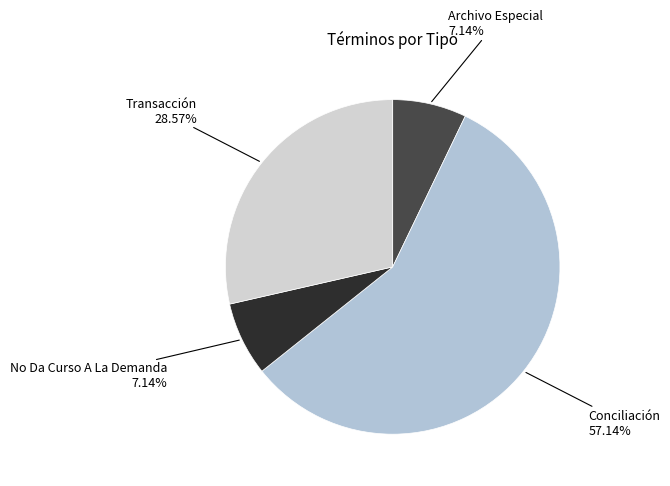

Count the number of slices in the pie.

4